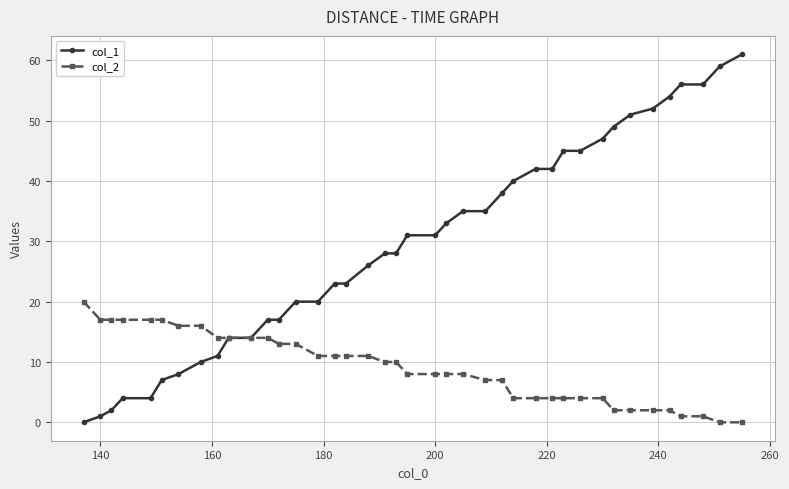

Rank the series by their average value, from lowest to highest.

col_2, col_1